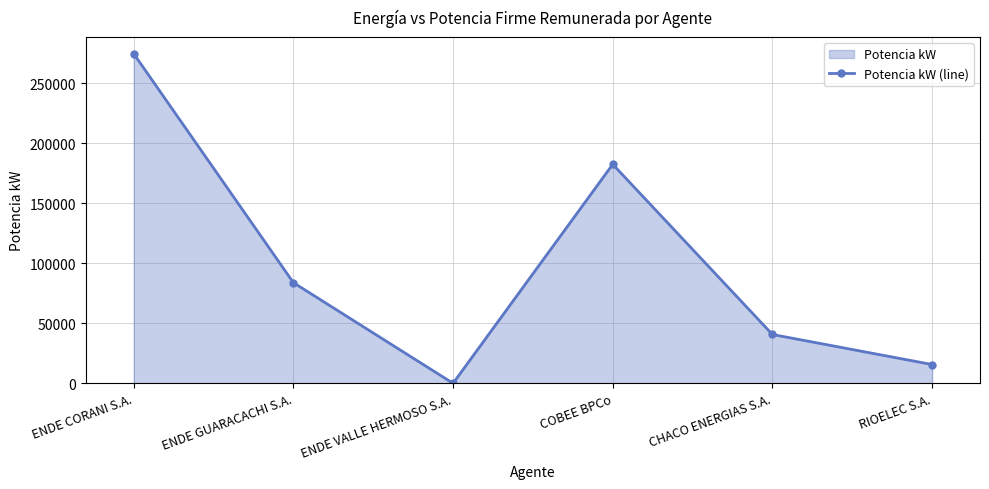

How many series are shown in this chart?

1